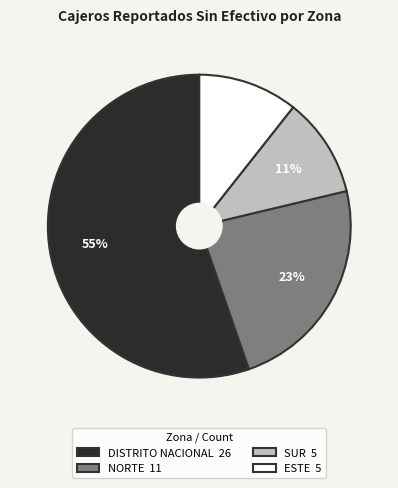

To the nearest percent, what is the average slice percentage?

25%